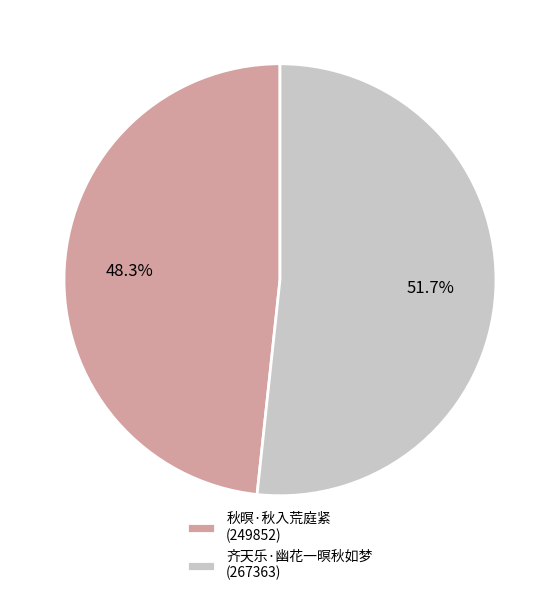

What is the total percentage of 秋暝·秋入荒庭紧 and 齐天乐·幽花一暝秋如梦?

100.0%